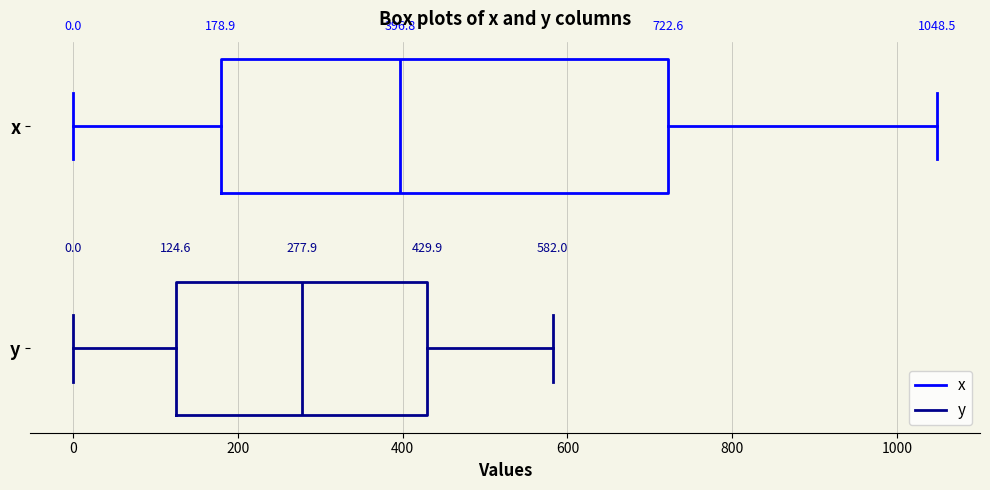

Which box is the widest, from its left edge to its right edge?

x